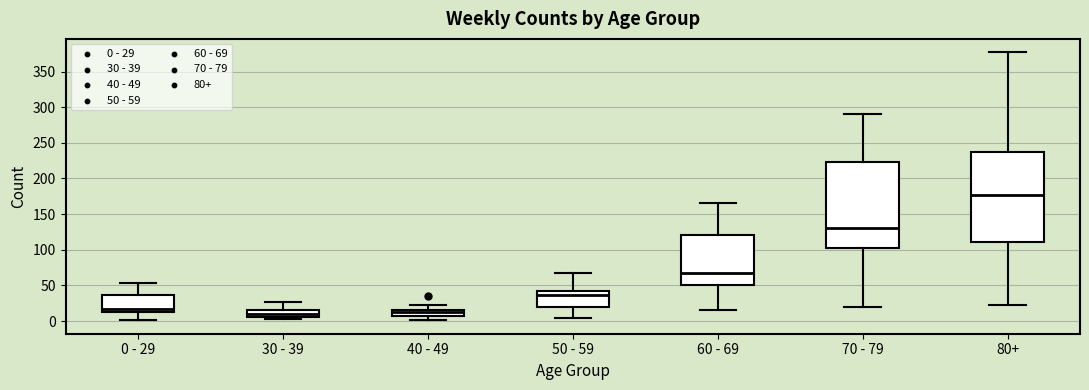

Which box has the highest median line?

80+